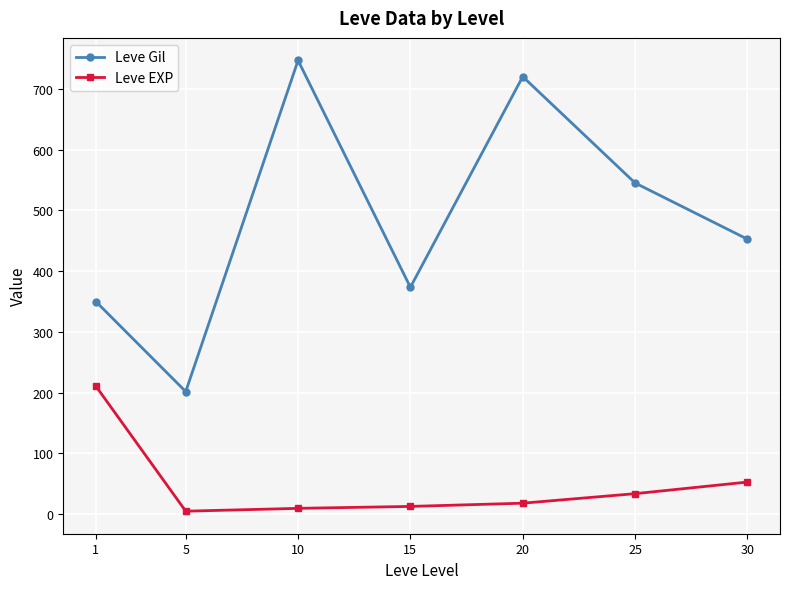

Which series has the largest total across all categories?

Leve Gil